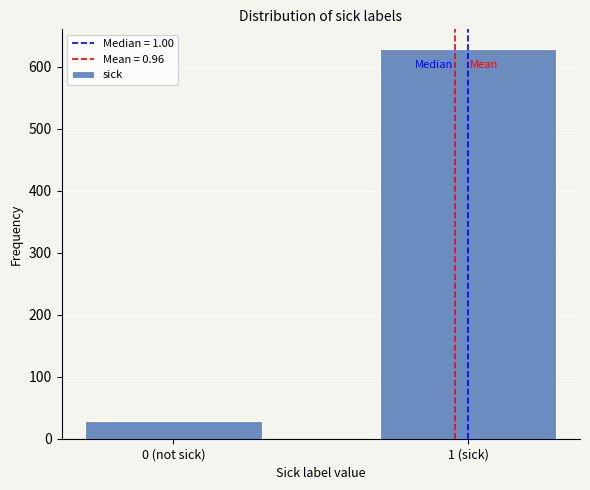

Reading right to left, extract all data points from this chart.

629	29